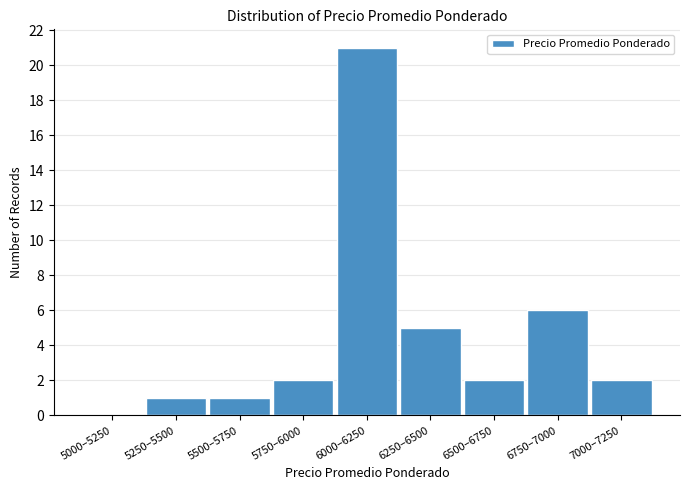

Reading right to left, extract all data points from this chart.

7000–7250=2	6750–7000=6	6500–6750=2	6250–6500=5	6000–6250=21	5750–6000=2	5500–5750=1	5250–5500=1	5000–5250=0